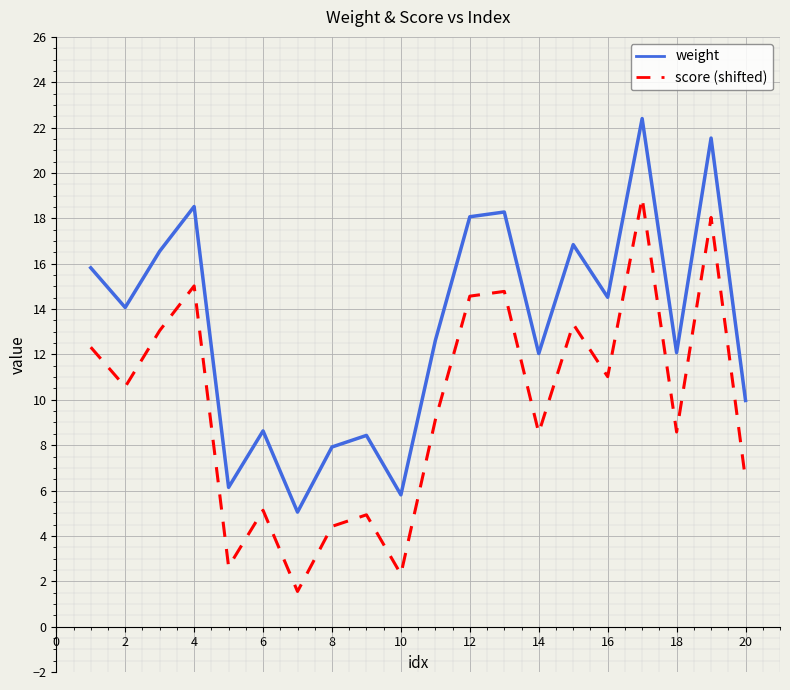

How many values in the weight series exceed 14?

10